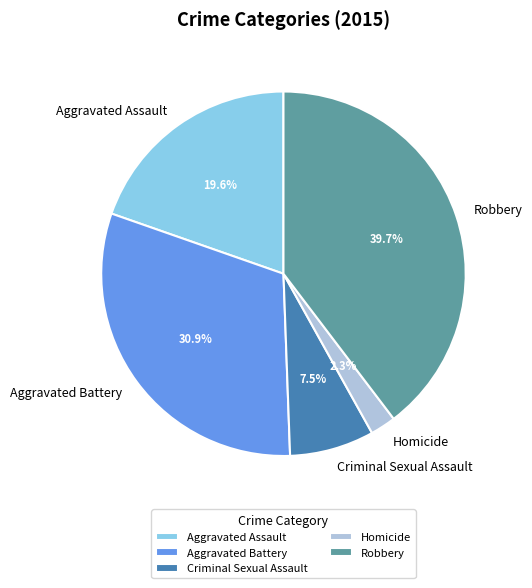

Between Criminal Sexual Assault and Aggravated Assault, which is larger?

Aggravated Assault